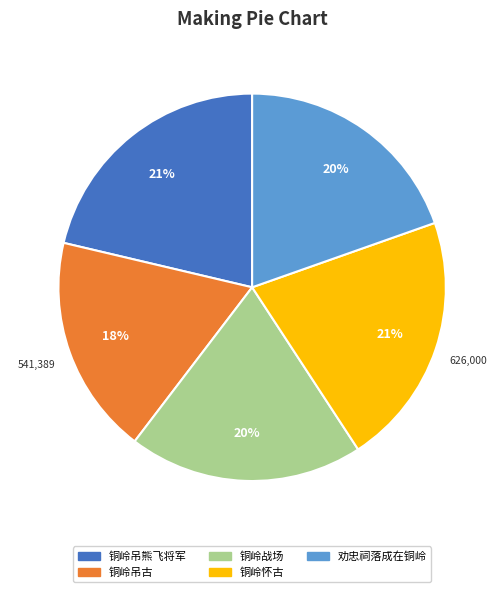

Do 铜岭战场 and 铜岭吊古 together represent more than half of the pie?

No